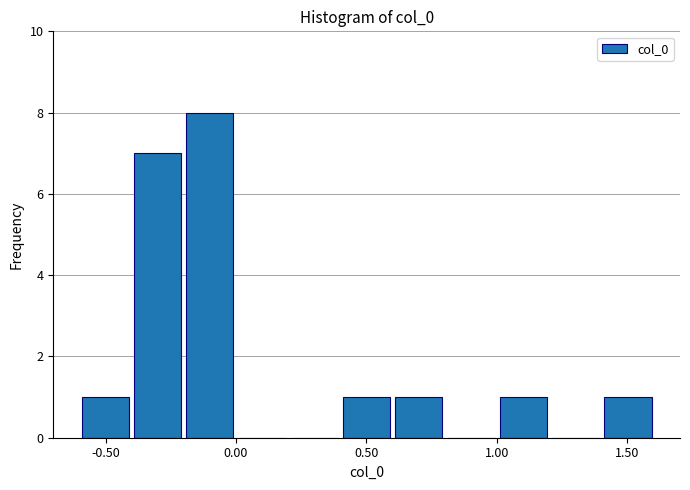

How tall is the bar that spans -0.2 to 0.0 on the x-axis? Neither the bar edges nor the heights are printed on the chart, so give them approximately, as read against the axes.

8